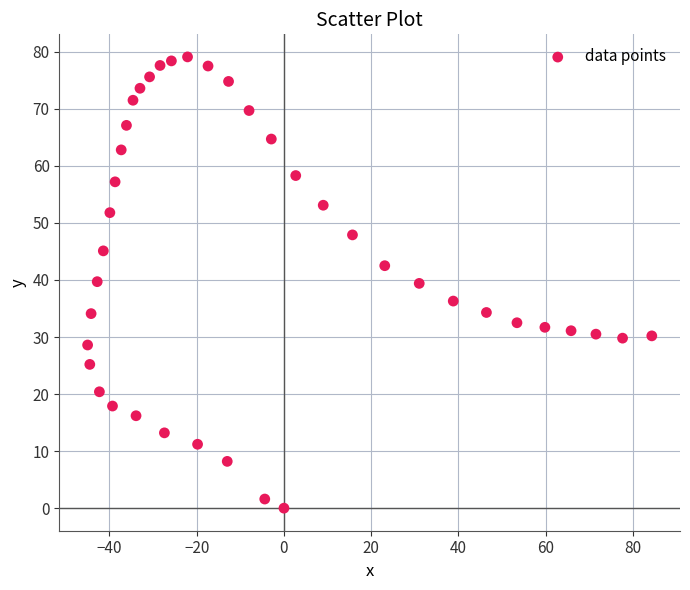

What is the range of Y values (max minus min)?

79.1